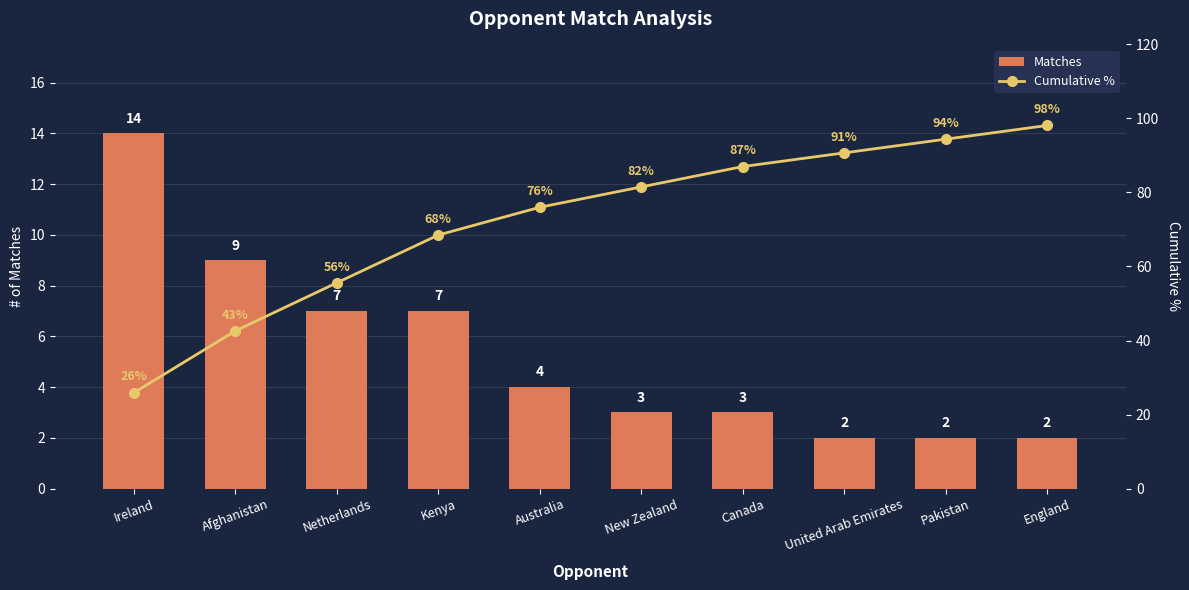

Where does the Matches series first go above 4?

Ireland